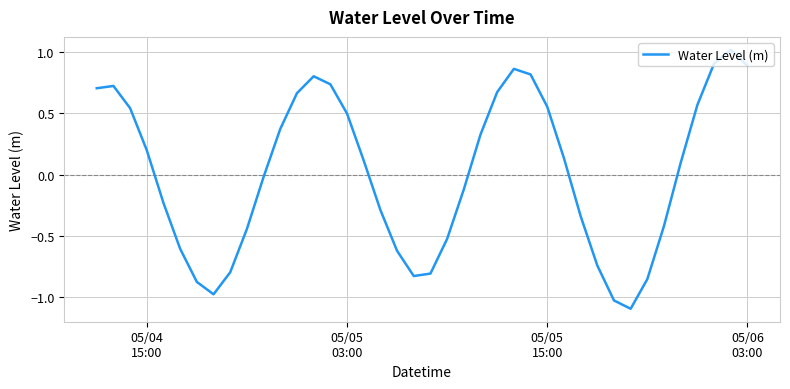

How many lines are shown in the chart?

1